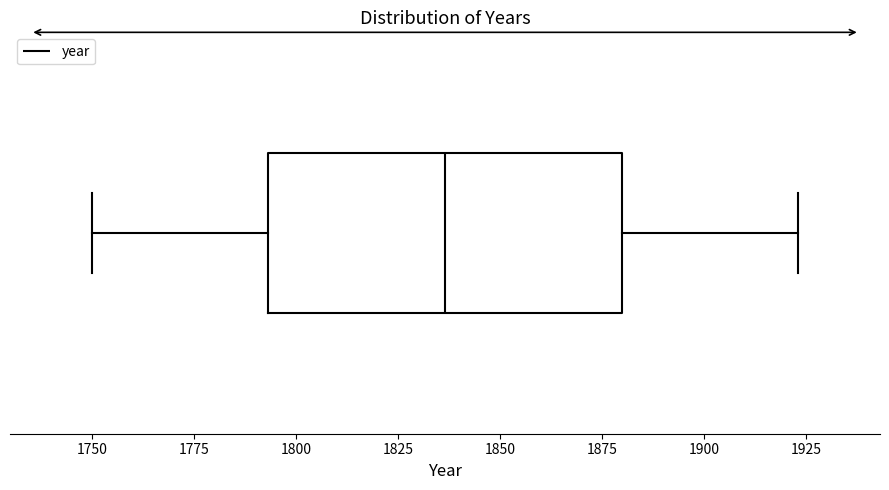

Transcribe this box plot: give where the median line is, the range the box spans, and where the two whiskers end, as read against the x-axis. The values are not printed on the chart, so give them approximately, as read against the axis.

median 1835, box 1795 to 1880, whiskers 1750 to 1925